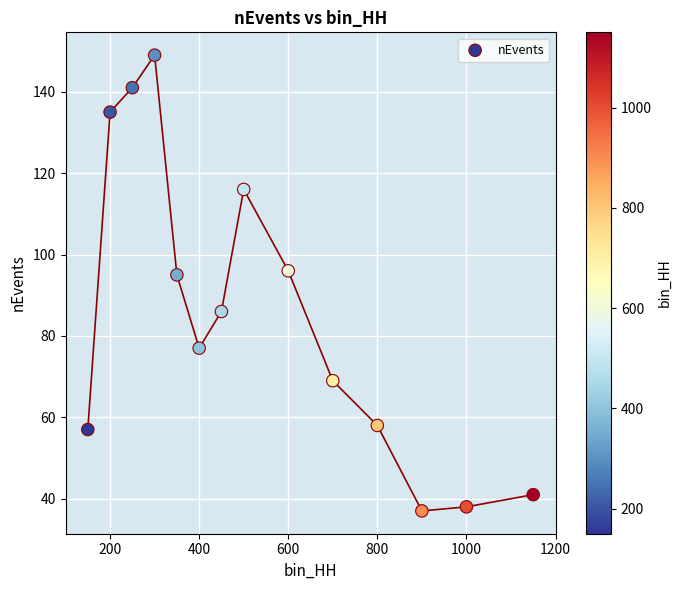

What is the range of Y values (max minus min)?

112